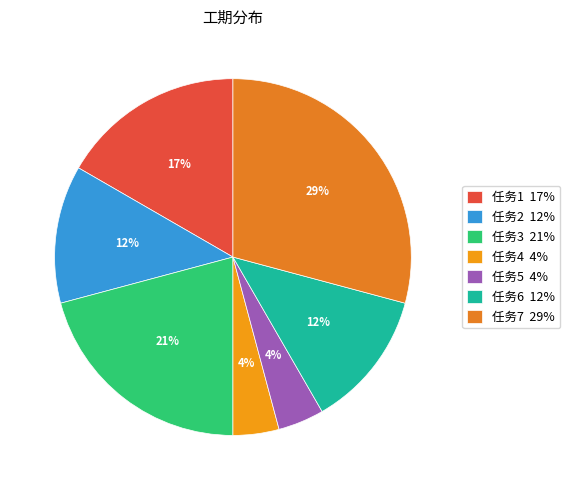

To the nearest percent, what is the difference between the 任务5 and 任务6 slice percentages?

8%